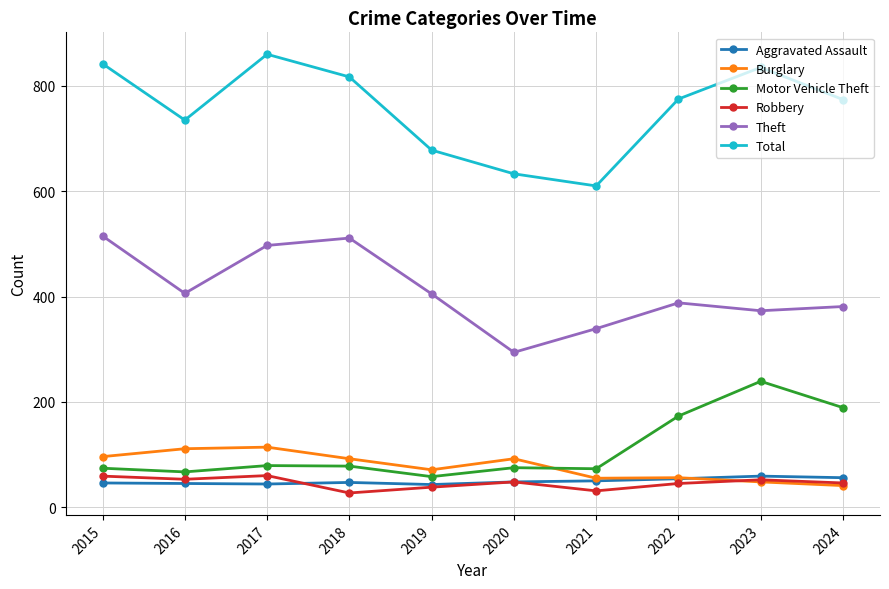

The value of Total at 2018 is 817. True or false?

True